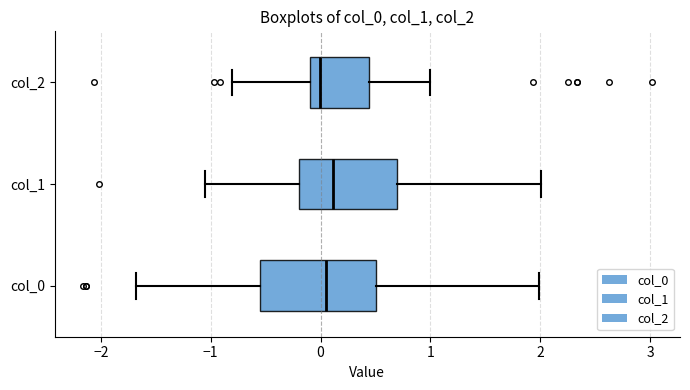

Reading bottom to top, transcribe this box plot: for each box, give where its median line is, the range the box spans, and where its two whiskers end, as read against the x-axis. The values are not printed on the chart, so give them approximately, as read against the axis.

col_0: median 0.1, box -0.5 to 0.5, whiskers -1.7 to 2.0
col_1: median 0.1, box -0.2 to 0.7, whiskers -1.1 to 2.0
col_2: median 0.0, box -0.1 to 0.4, whiskers -0.8 to 1.0